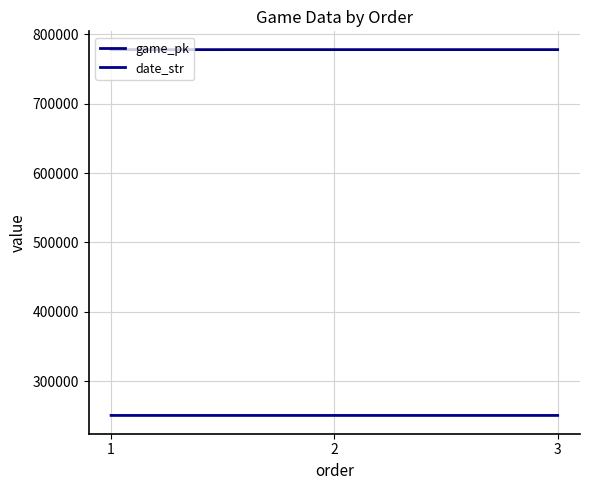

Which series has the largest range (max minus min)?

game_pk